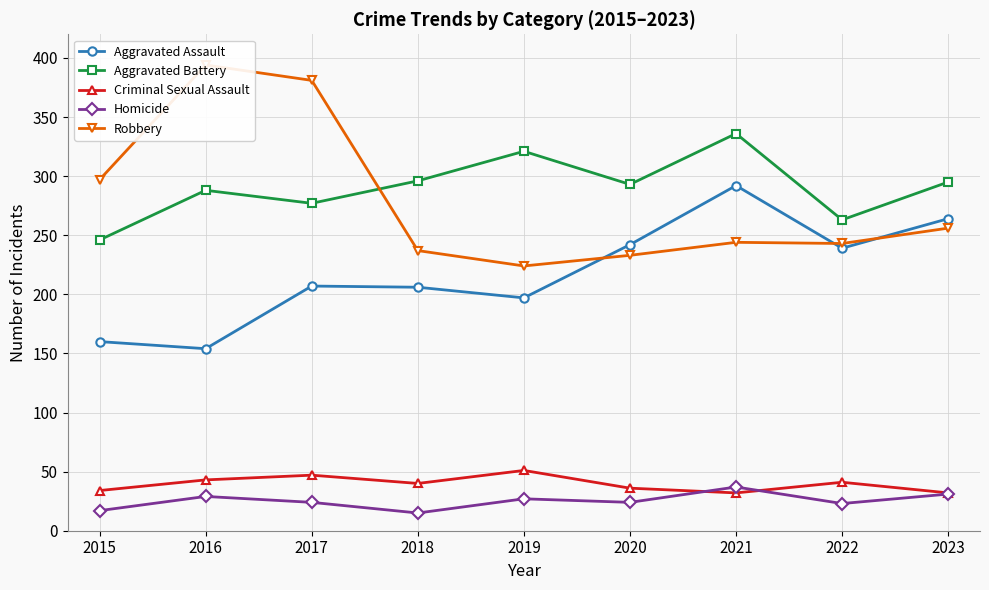

What is the difference between the second highest and minimum values in the Homicide series?

16